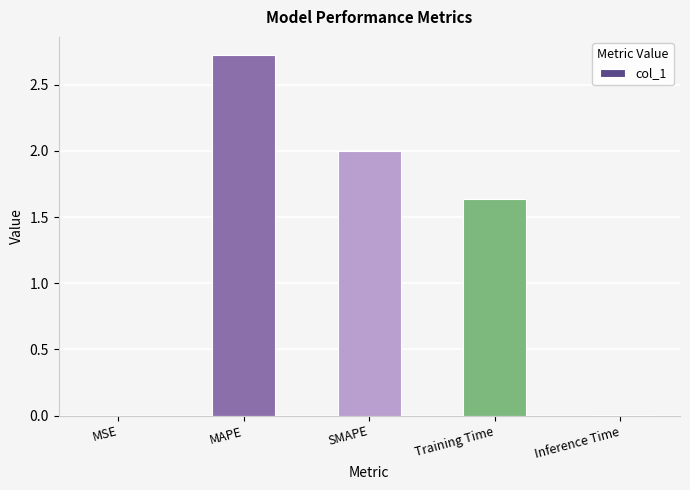

What is the average value?

1.3